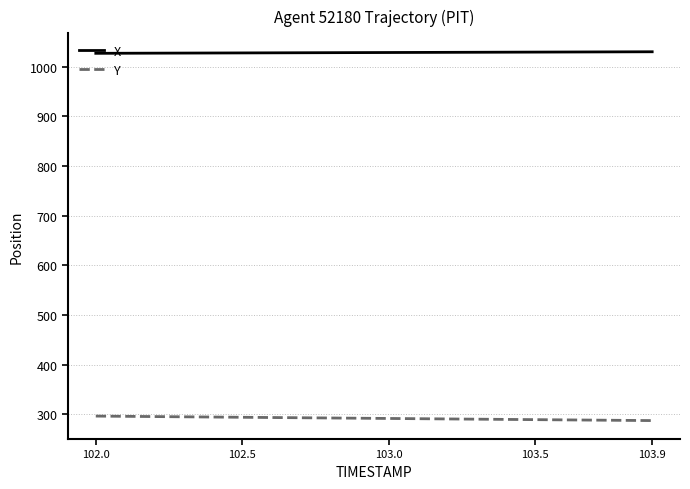

What is the minimum value shown in the chart?

287.7